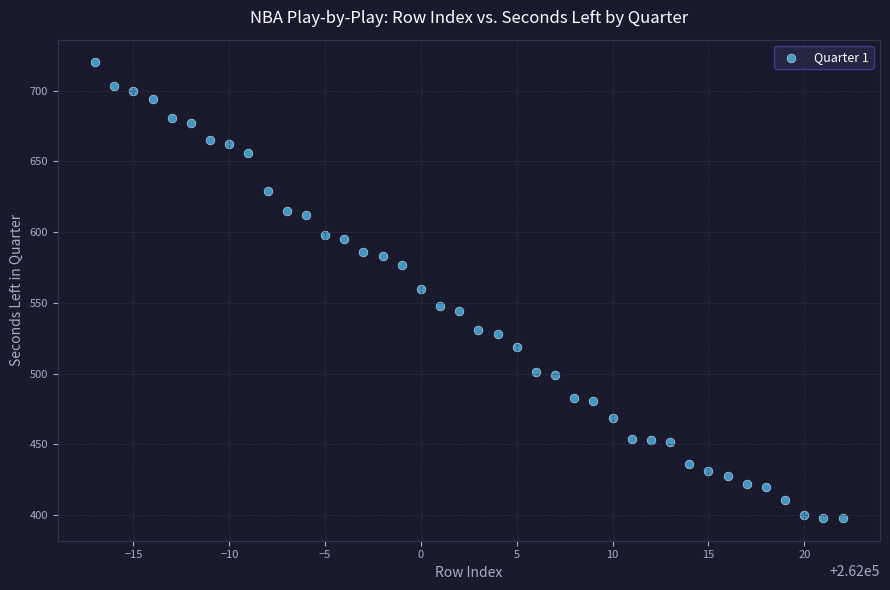

What is the range of X values (max minus min)?

39